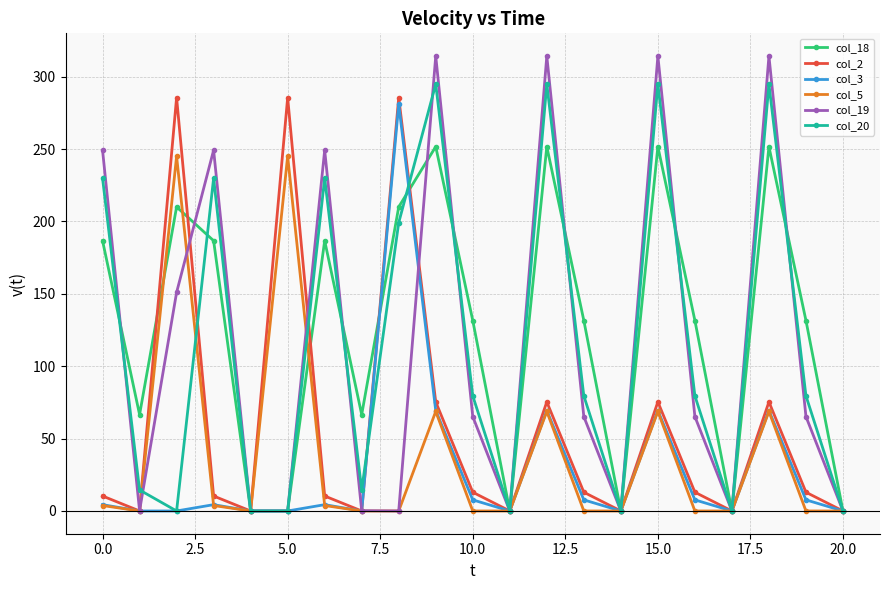

In col_18, how many points are higher than both neighbors (excluding endpoints)?

6